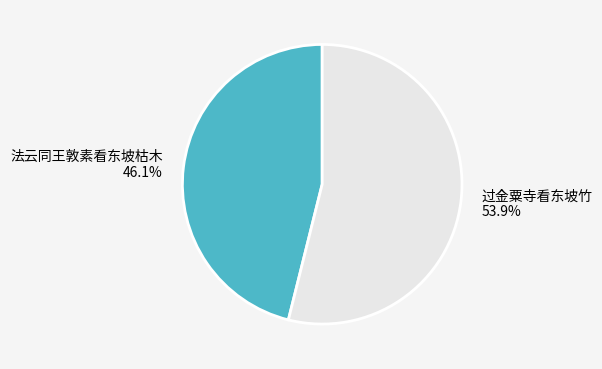

Is there a majority slice in this chart?

Yes